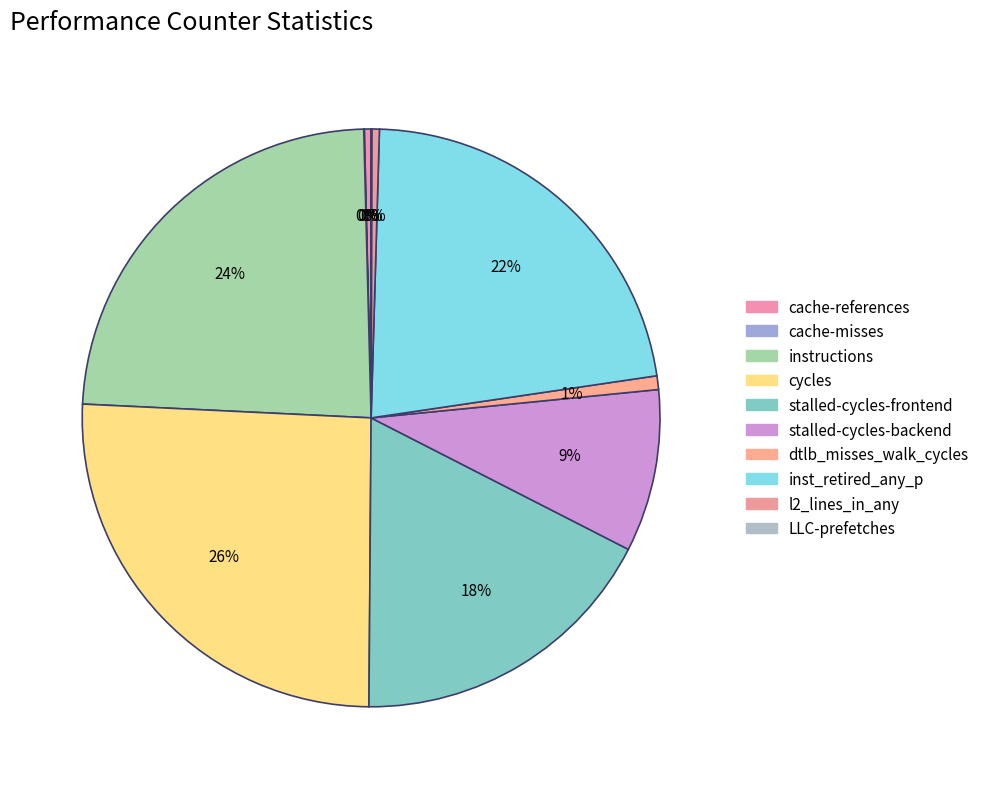

The LLC-prefetches slice represents 0% of the pie. True or false?

True